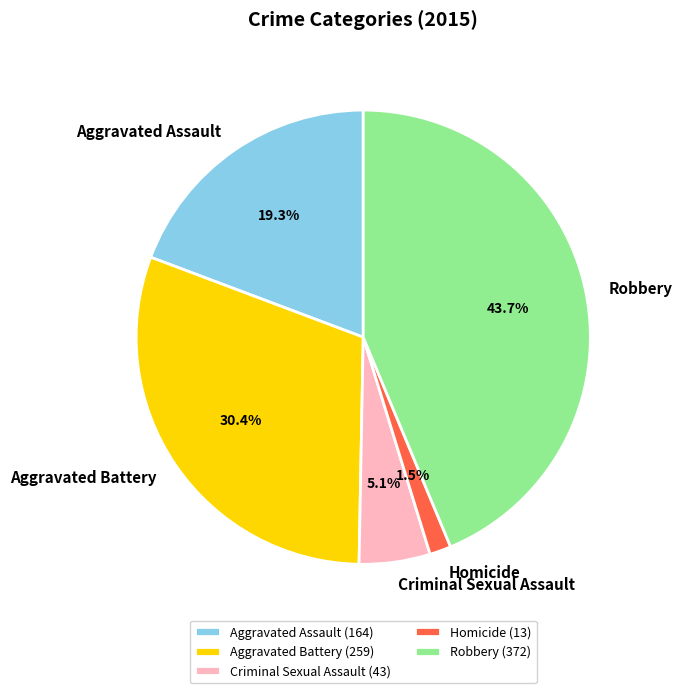

Which slice is the largest?

Robbery